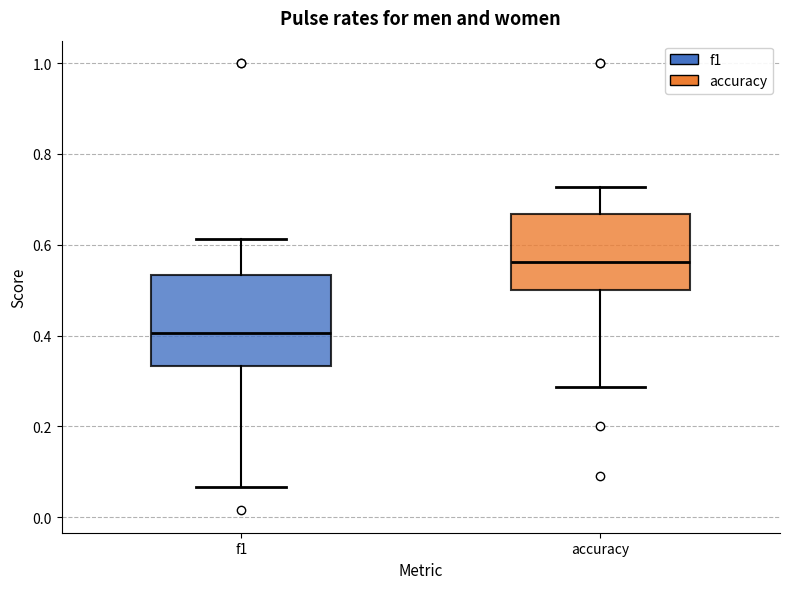

Where is the lower edge of the box for f1 on the y-axis? The values are not printed on the chart, so give them approximately, as read against the axis.

0.34